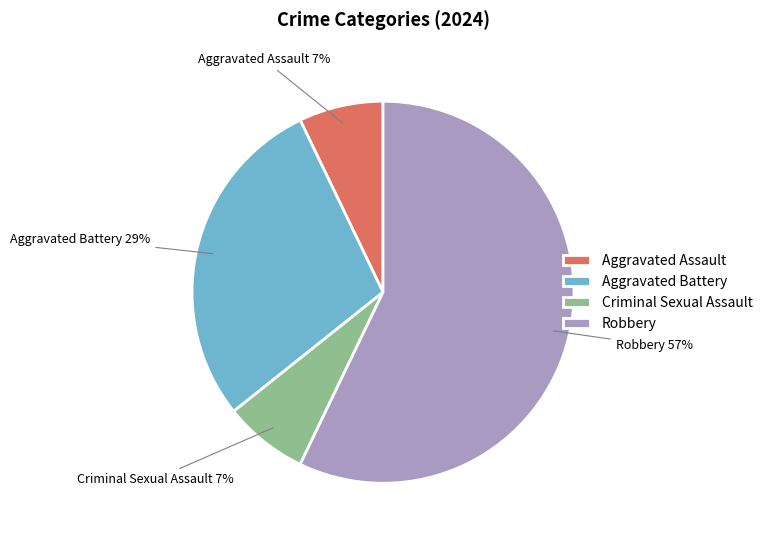

How many slices are in this pie chart?

4